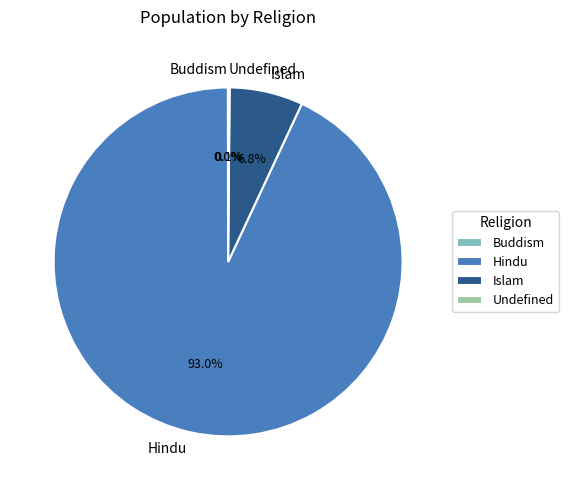

How much of the chart is everything except Islam?

93.2%